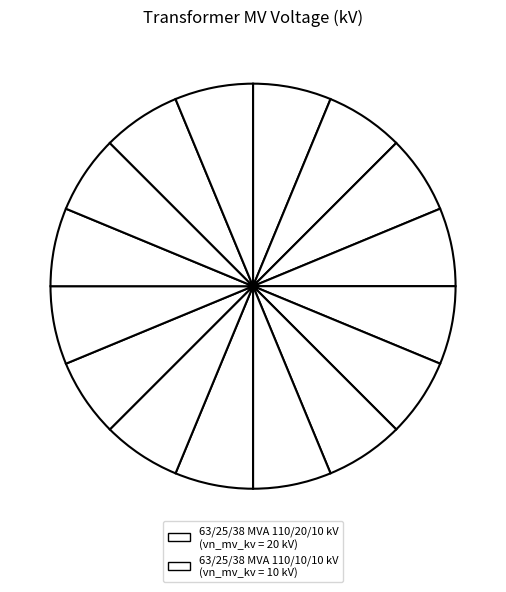

What is the largest slice in the pie chart?

63/25/38 MVA 110/20/10 kV